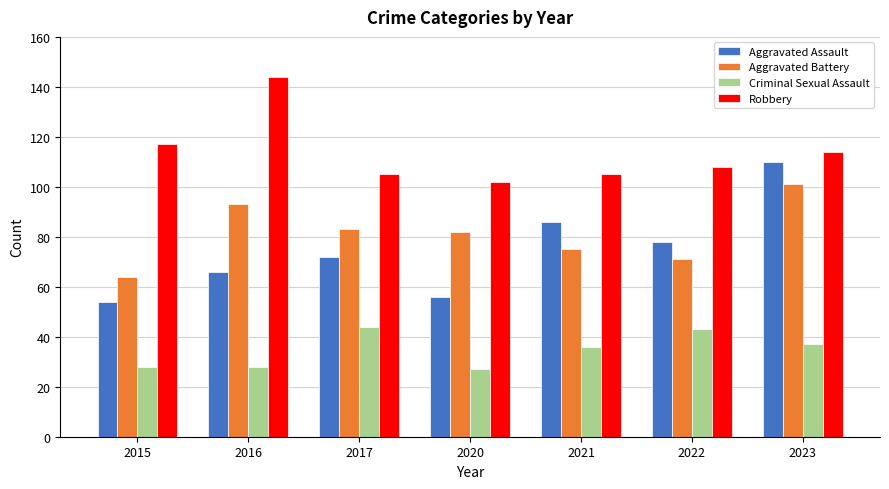

What is the value of the Aggravated Assault bar at the 3rd from the left?

72